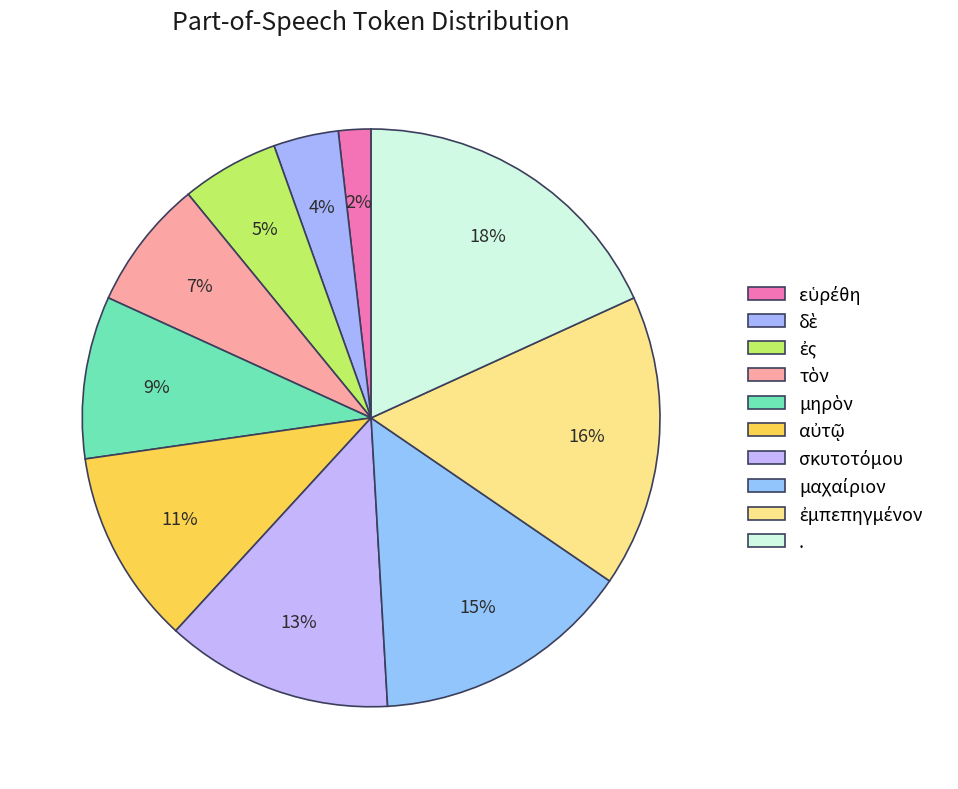

To the nearest percent, what is the difference between the δὲ and ἐς slice percentages?

2%